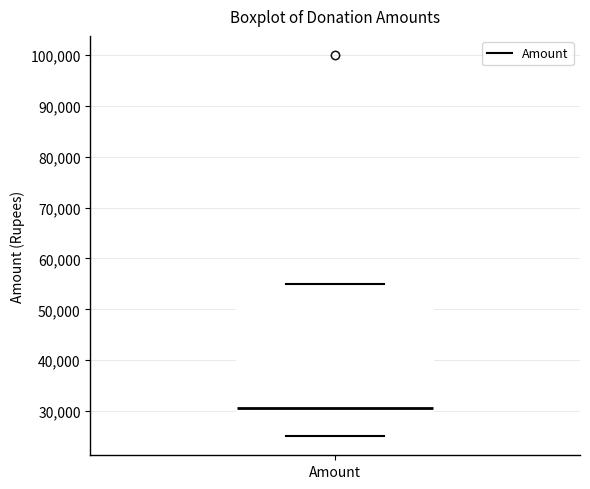

Read this box plot against the y-axis: the position of the median line, the range covered by the box, and the ends of both whiskers. The values are not printed on the chart, so give them approximately, as read against the axis.

median 31000, box 25000 to 55000, whiskers 25000 to 55000